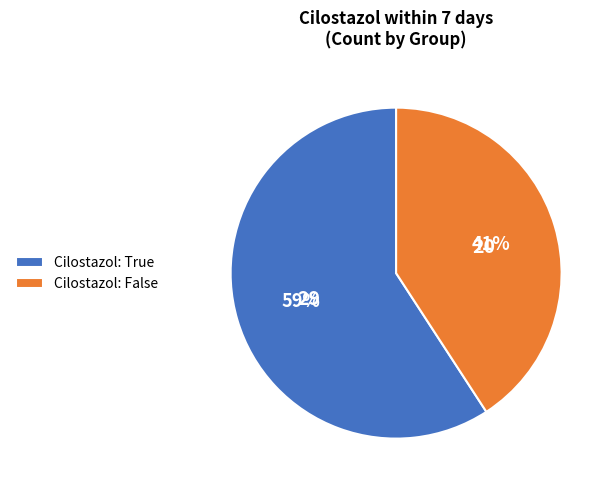

To the nearest percent, what is the average slice percentage?

50%